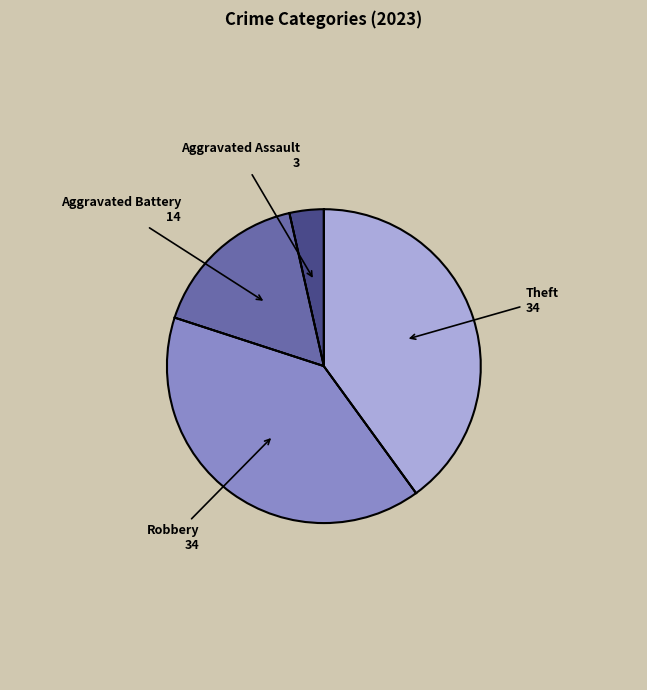

Is there a majority slice in this chart?

No